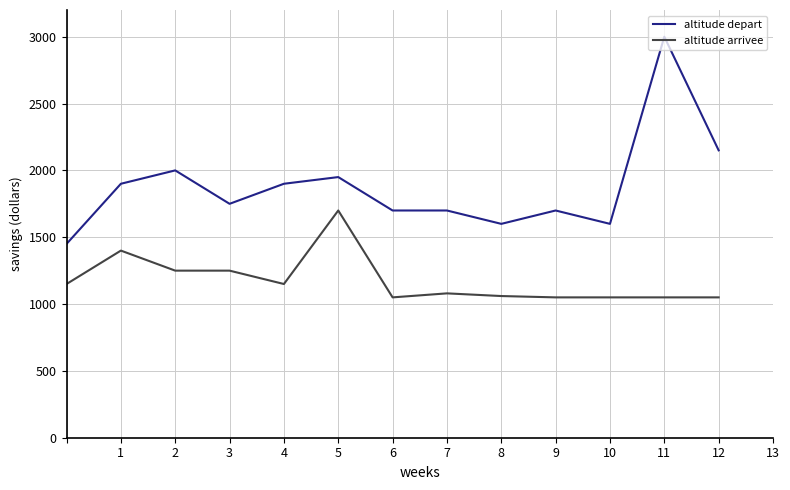

What is the maximum value for altitude arrivee?

1700